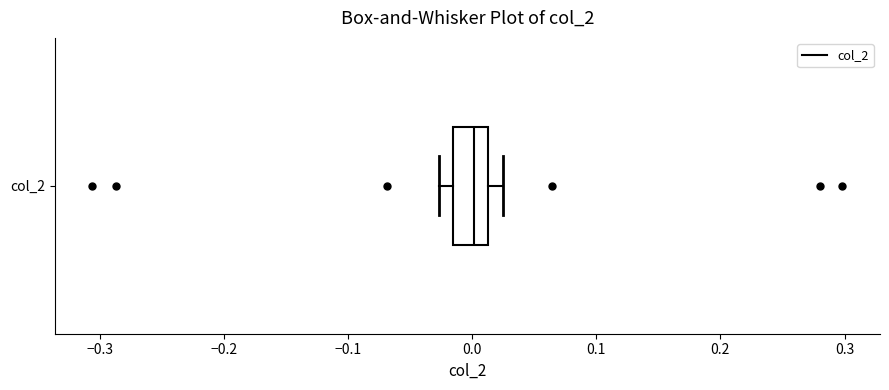

Transcribe this box plot: give where the median line is, the range the box spans, and where the two whiskers end, as read against the x-axis. The values are not printed on the chart, so give them approximately, as read against the axis.

median 0.00, box -0.02 to 0.01, whiskers -0.03 to 0.03